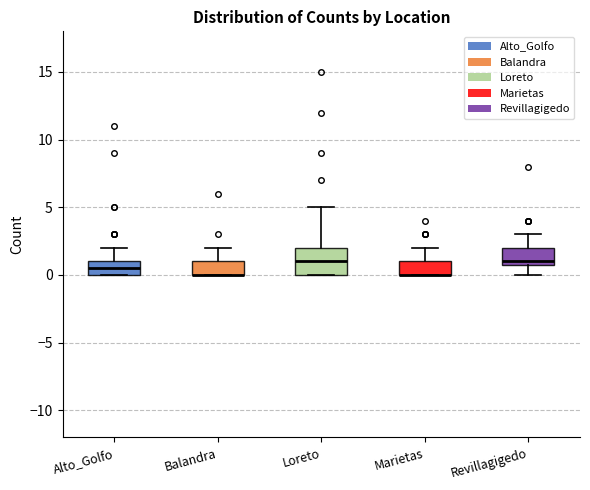

Which box is the tallest, from its lower edge to its upper edge?

Loreto